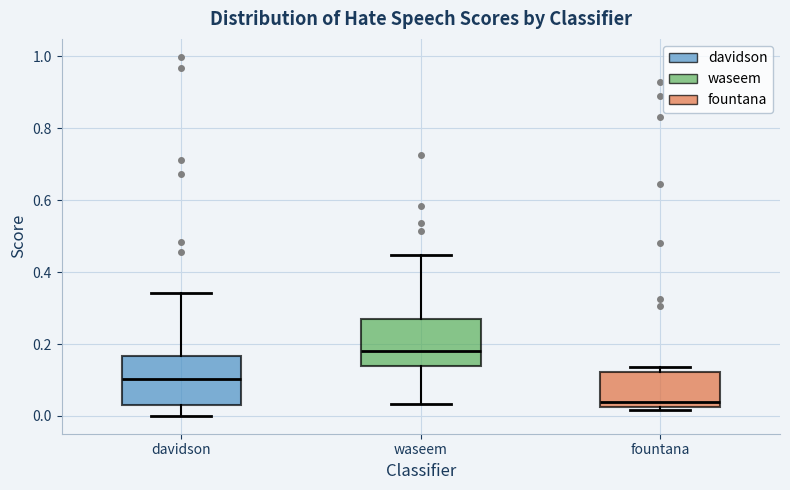

Reading left to right, transcribe this box plot: for each box, give where its median line is, the range the box spans, and where its two whiskers end, as read against the y-axis. The values are not printed on the chart, so give them approximately, as read against the axis.

davidson: median 0.10, box 0.02 to 0.16, whiskers 0.00 to 0.34
waseem: median 0.18, box 0.14 to 0.28, whiskers 0.04 to 0.44
fountana: median 0.04, box 0.02 to 0.12, whiskers 0.02 (just below the box's lower edge) to 0.14